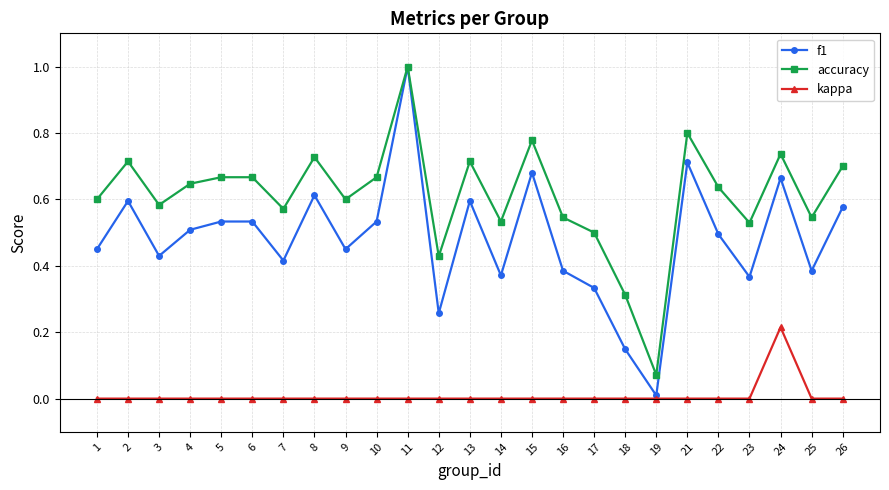

What is the total value across all series at 16?

0.9